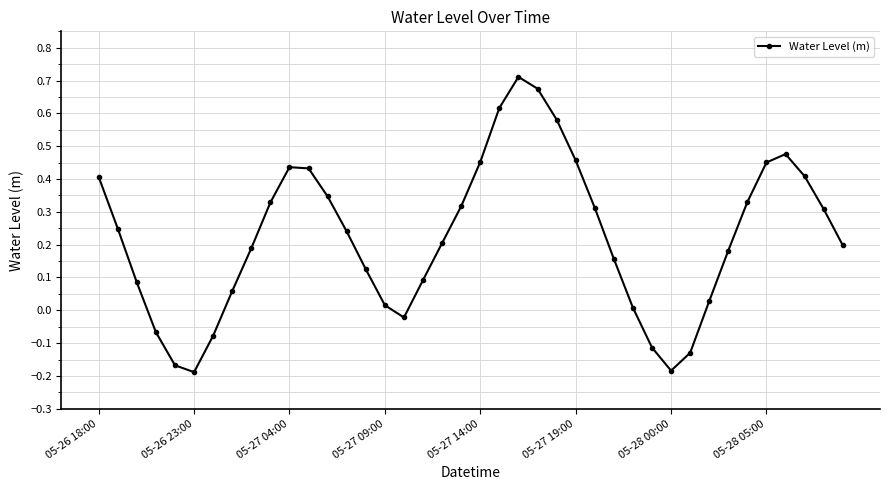

True or false: there are more than 0 points higher than both neighbors.

True